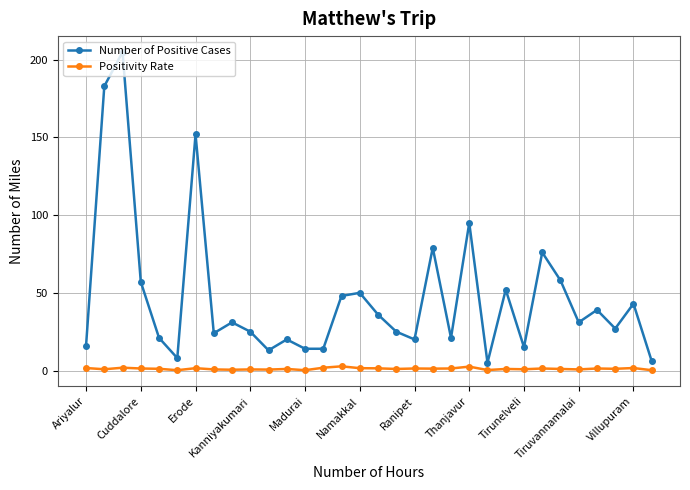

At how many categories does at least one series exceed 107?

3